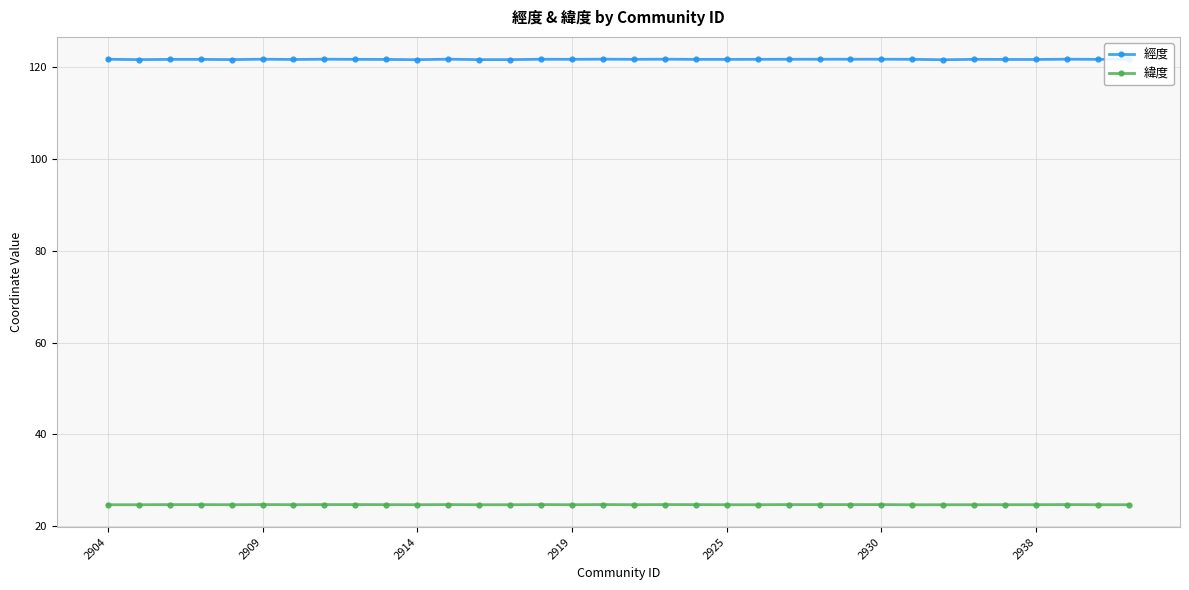

Count the number of data series in this chart.

2